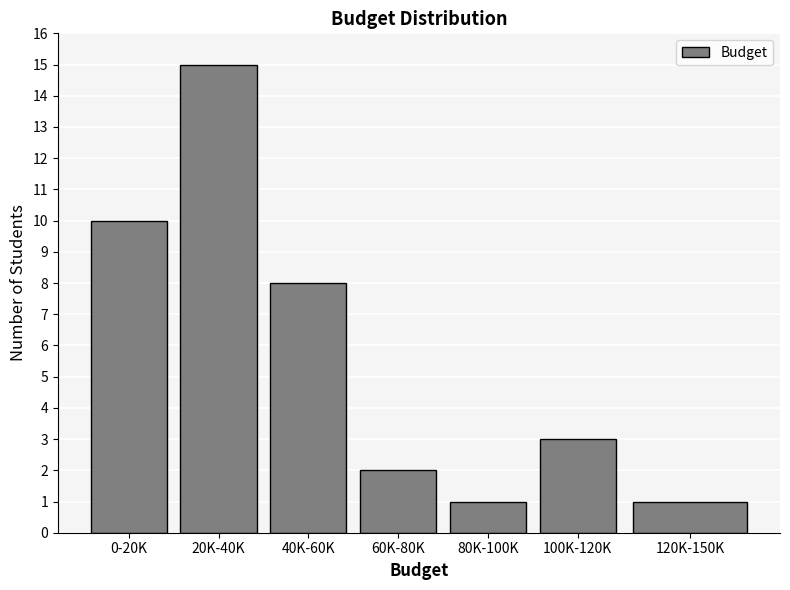

Reading left to right, what are all the values shown in this chart?

10	15	8	2	1	3	1